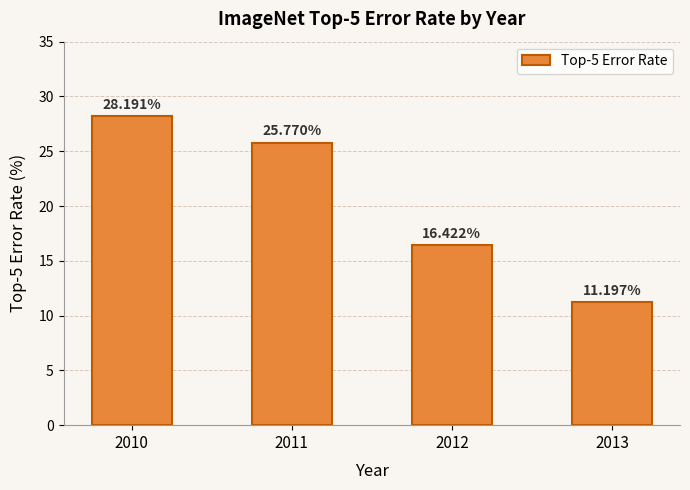

Which has a higher value, 2010 or 2011?

2010